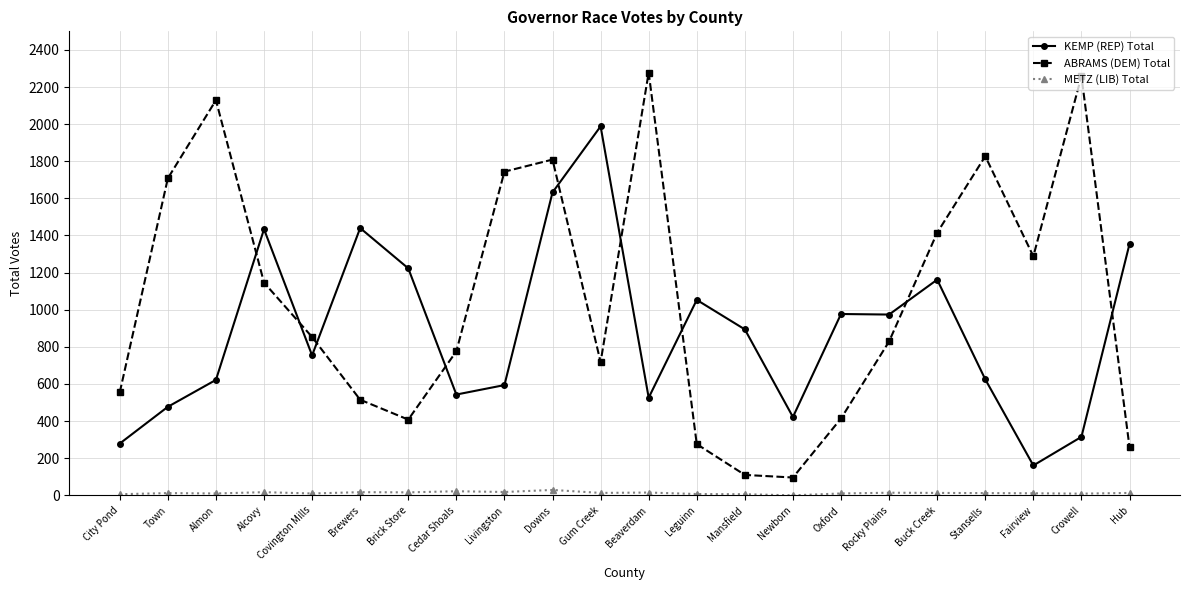

Where is the first local maximum for KEMP (REP) Total?

Alcovy